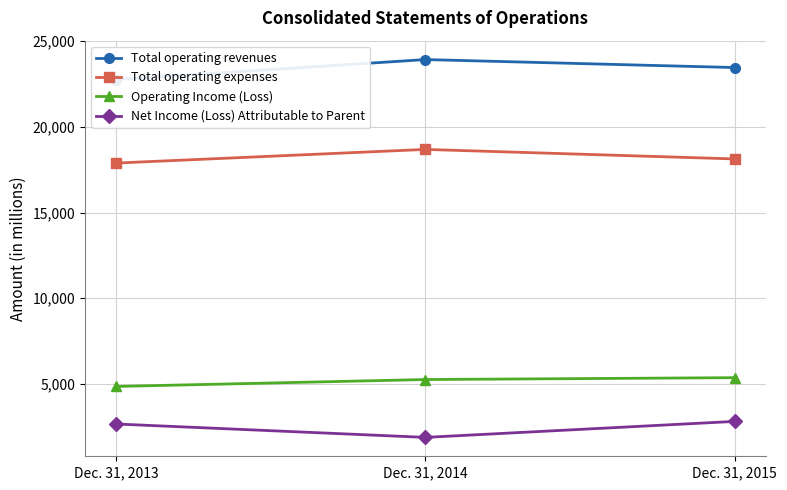

Is it true that Net Income (Loss) Attributable to Parent equals 1860 at Dec. 31, 2015?

False